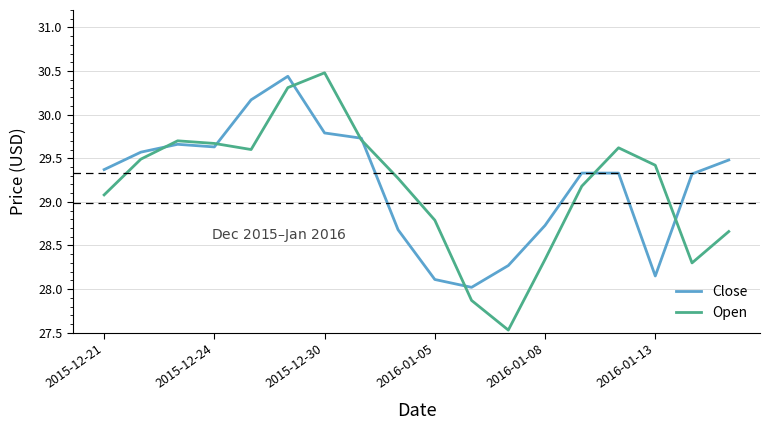

What is the minimum value for Close?

28.0